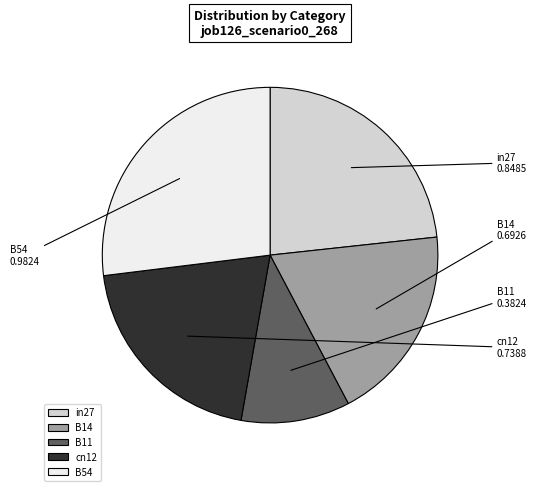

True or false: in27 accounts for 23% of the total.

True